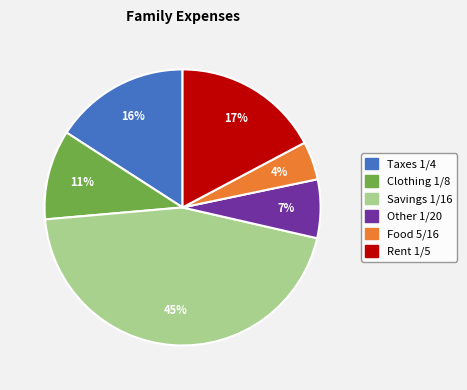

The Food 5/16 slice represents 19% of the pie. True or false?

False